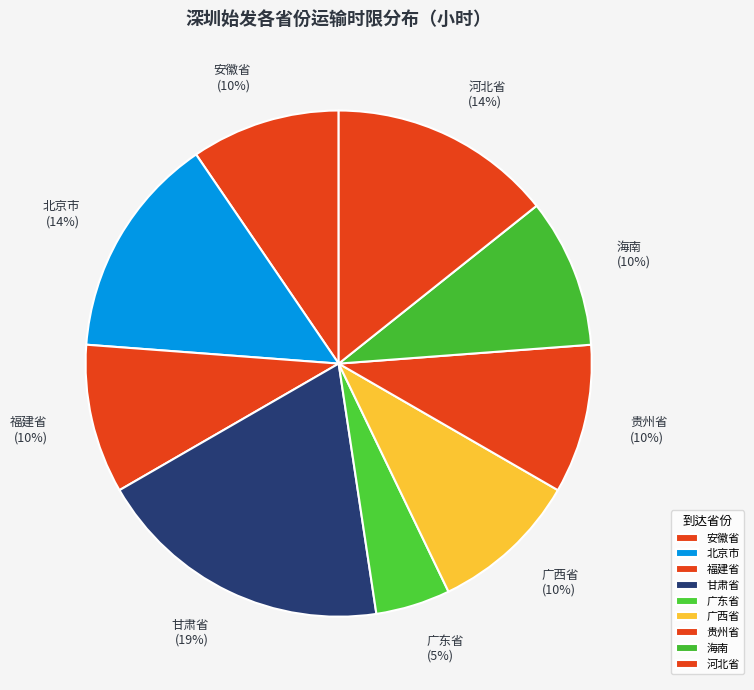

Is 福建省 the majority of the pie?

No